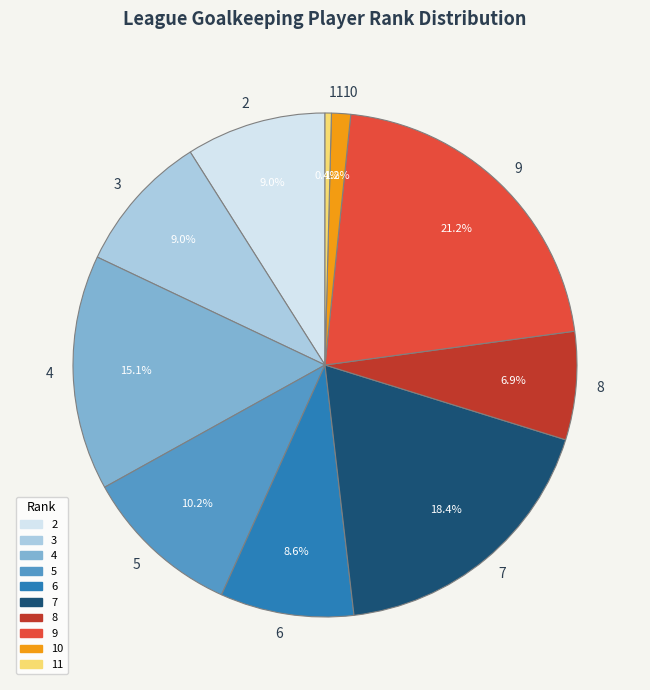

How many slices are in this pie chart?

10